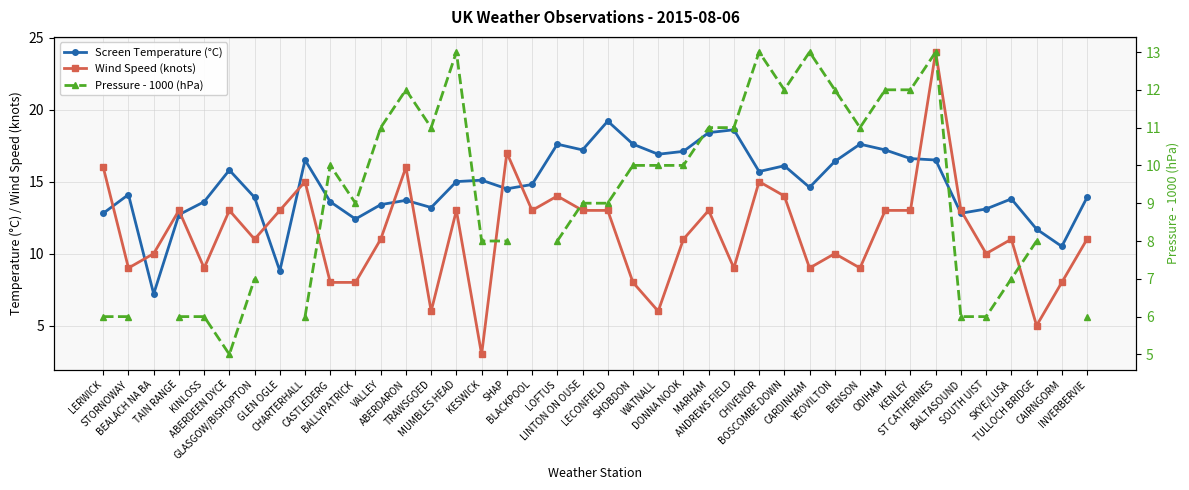

The Wind Speed (knots) series shows 15.0 at BEALACH NA BA. True or false?

False